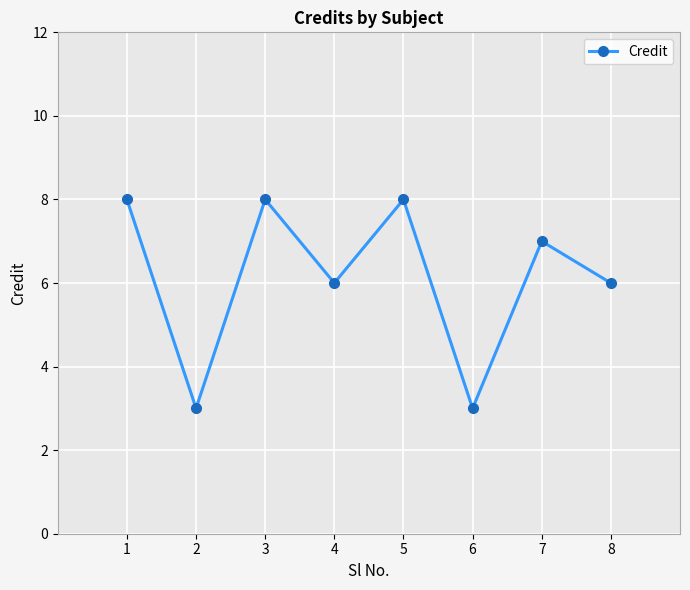

How many distinct data groups are displayed?

1